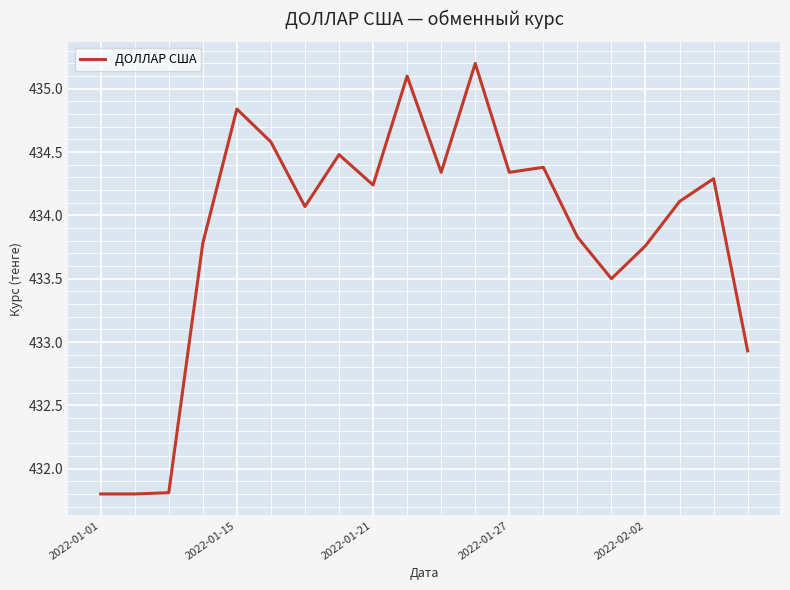

What is the maximum value shown in the chart?

435.2